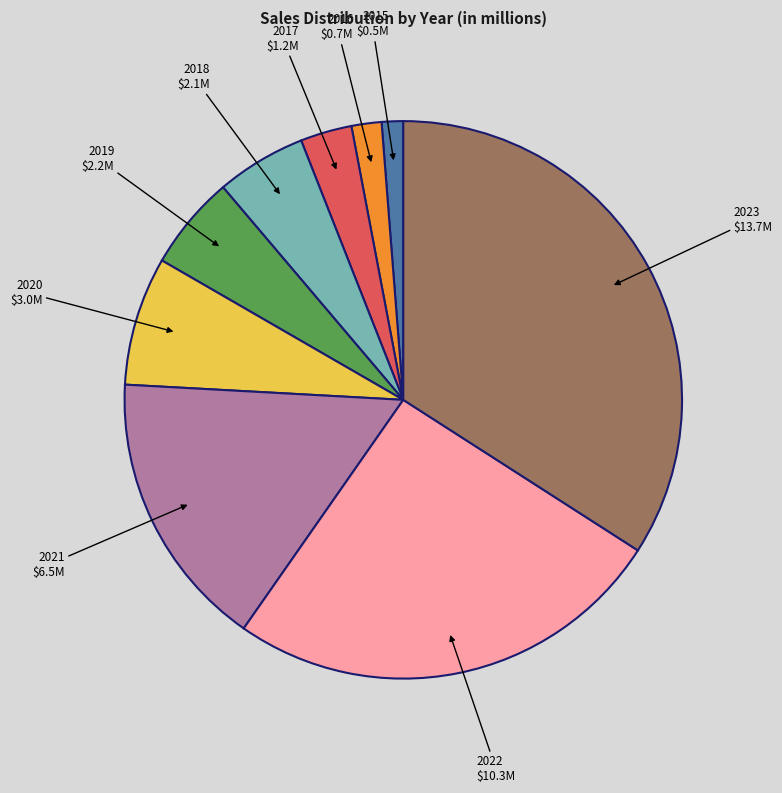

Is there any slice that represents more than half of the pie?

No